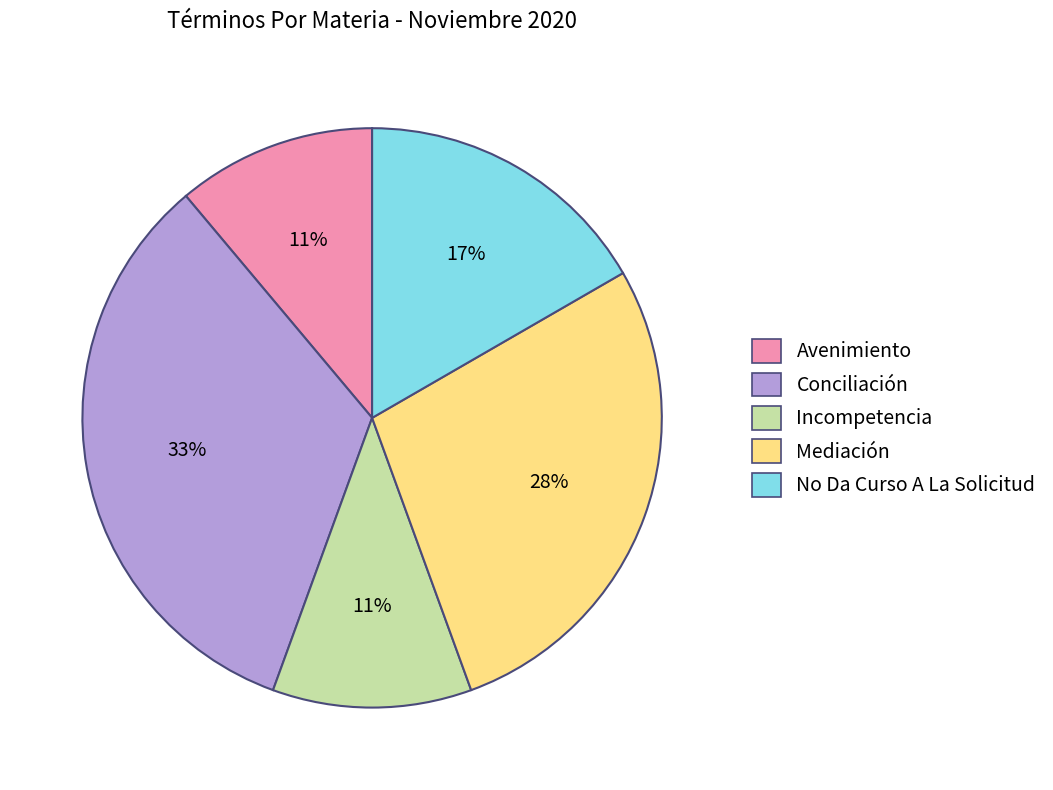

Which category has the biggest portion of the pie?

Conciliación